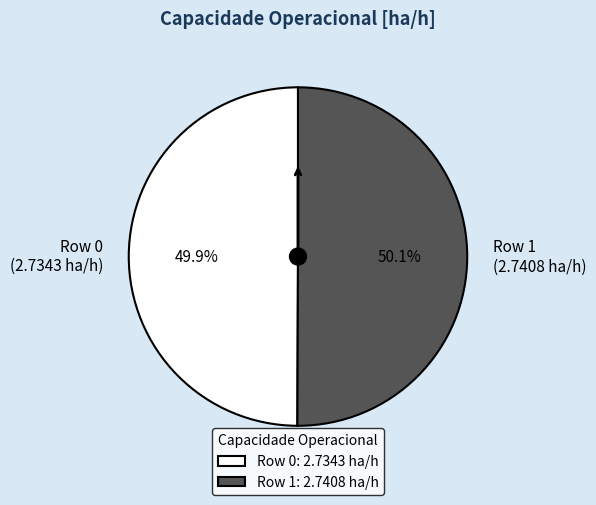

Is there a majority slice in this chart?

Yes